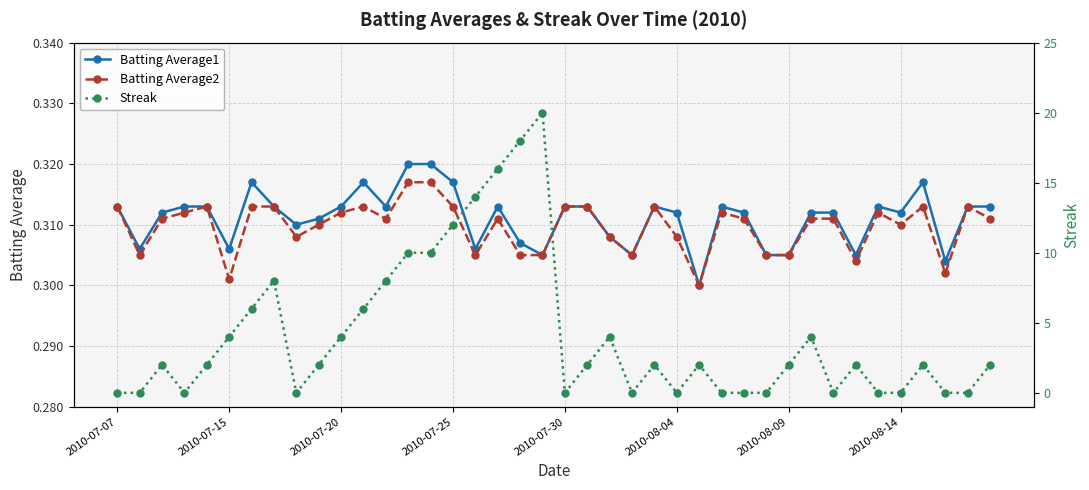

Which category has the lowest value in the Streak series?

2010-07-07